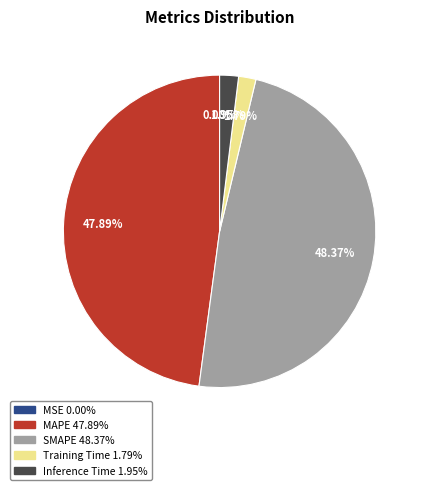

Is there any slice that represents more than half of the pie?

No